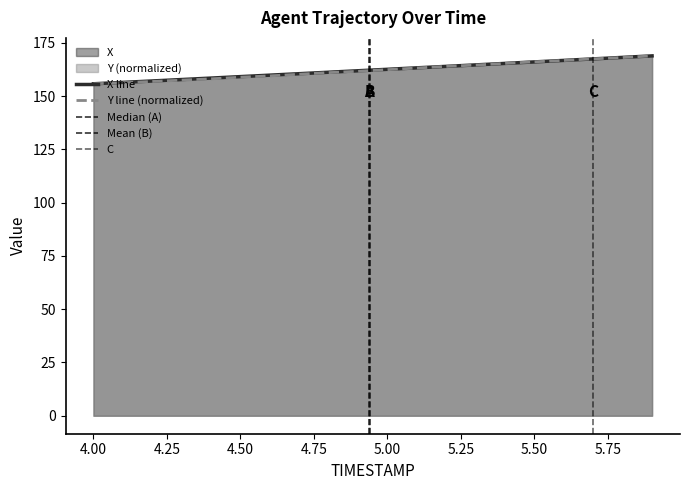

What position from the right is 4.0?

20